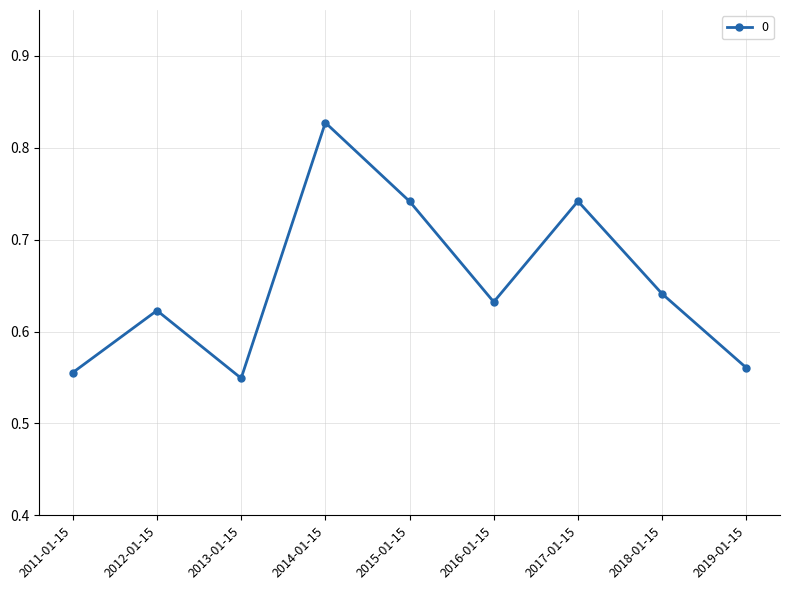

Is it true that the value at 2017-01-15 is 1.3?

False